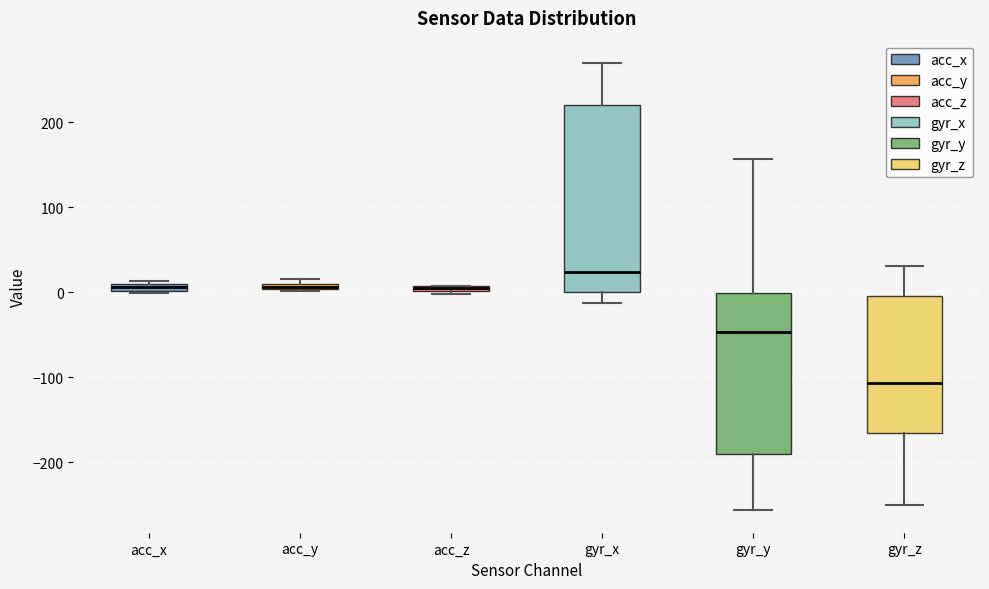

Comparing the boxes themselves (not the whiskers), which one is the tallest?

gyr_x